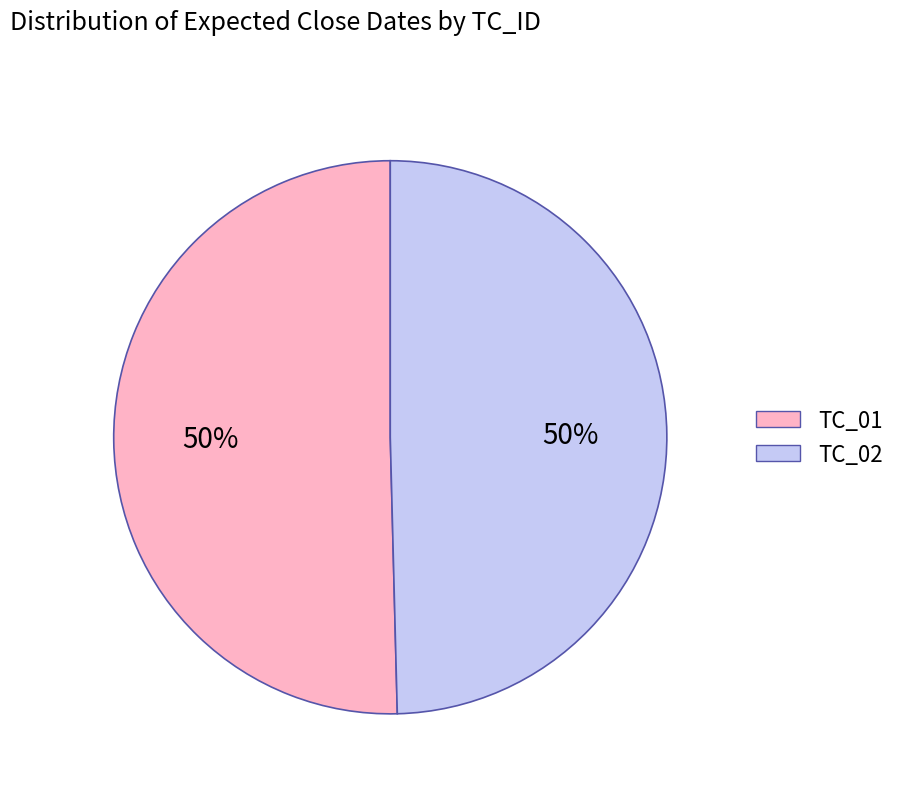

Is the sum of TC_01 and TC_02 greater than half?

Yes